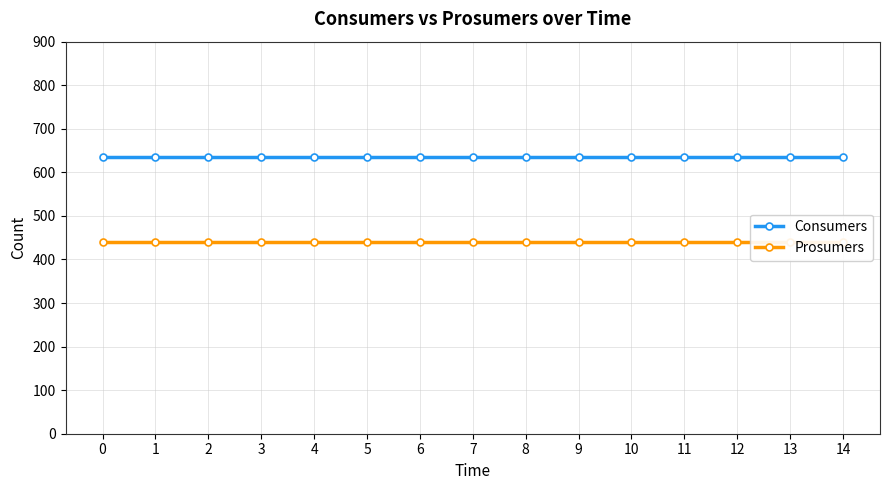

True or false: Consumers and Prosumers intersect in this chart.

False